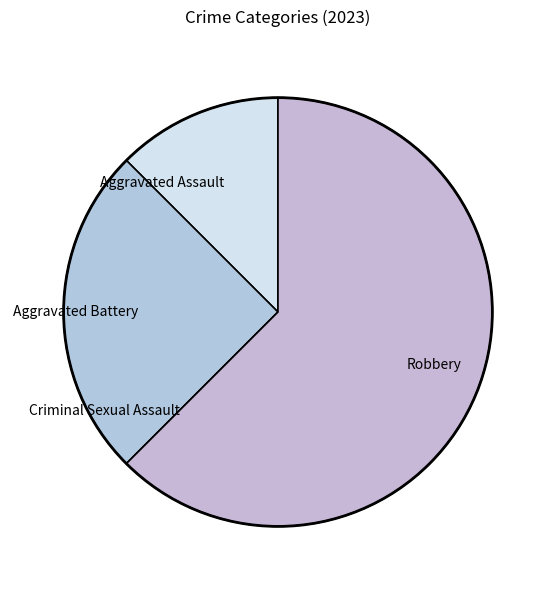

Is the sum of Aggravated Assault and Aggravated Battery greater than half?

No